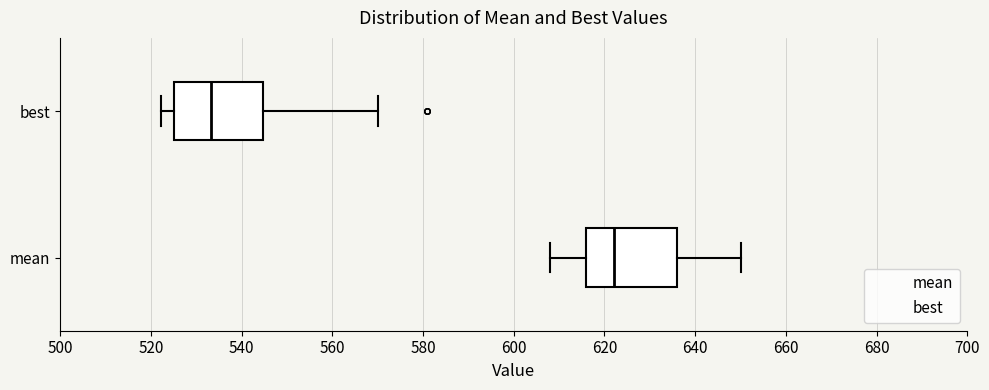

Where does the median line of the box for mean sit on the x-axis? The values are not printed on the chart, so give them approximately, as read against the axis.

622